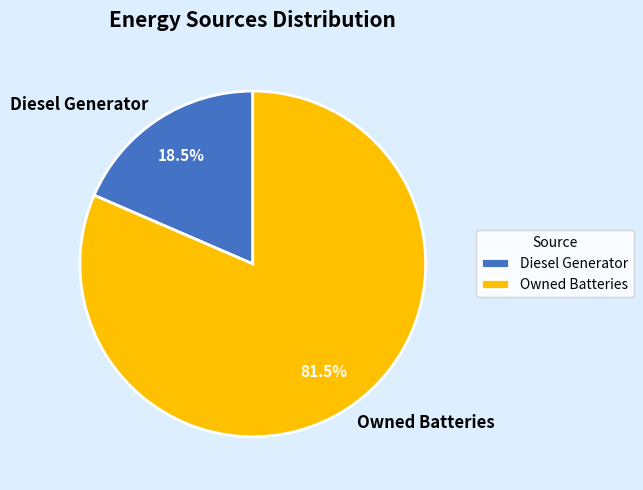

How many slices are in this pie chart?

2